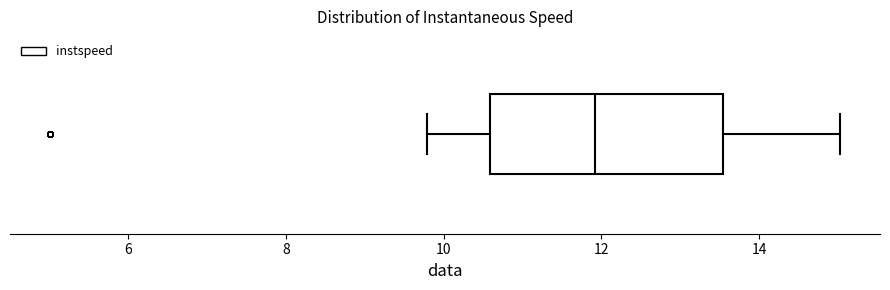

Read this box plot against the x-axis: the position of the median line, the range covered by the box, and the ends of both whiskers. The values are not printed on the chart, so give them approximately, as read against the axis.

median 12.0, box 10.6 to 13.6, whiskers 9.8 to 15.0